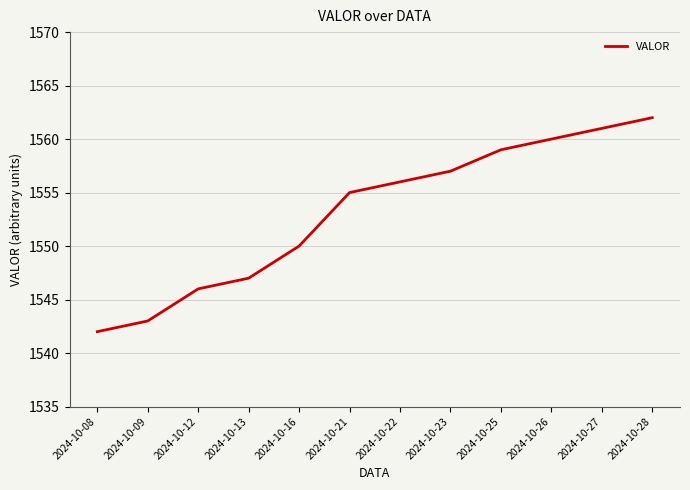

True or false: the data has more than 1 interior local peaks.

False